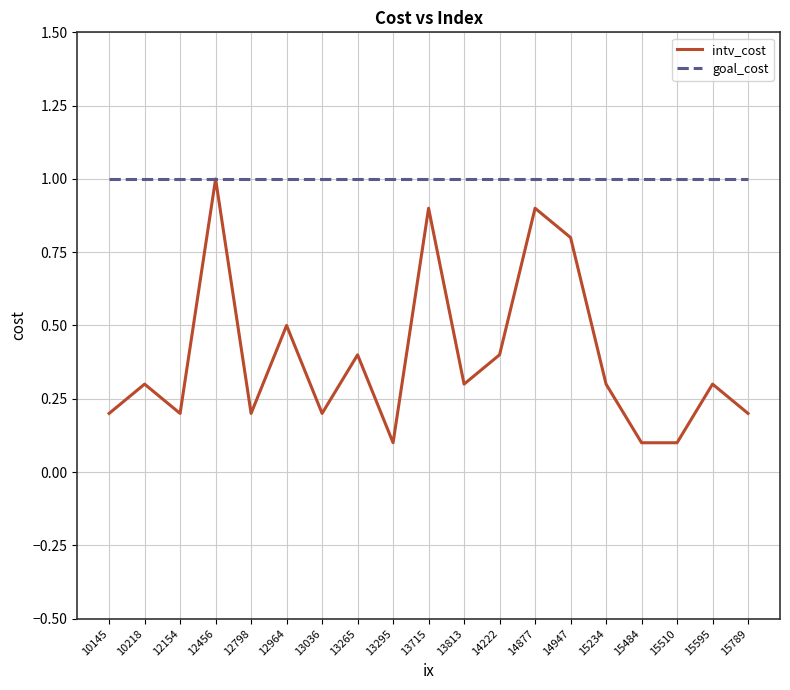

What are all the series names shown in the legend?

intv_cost, goal_cost